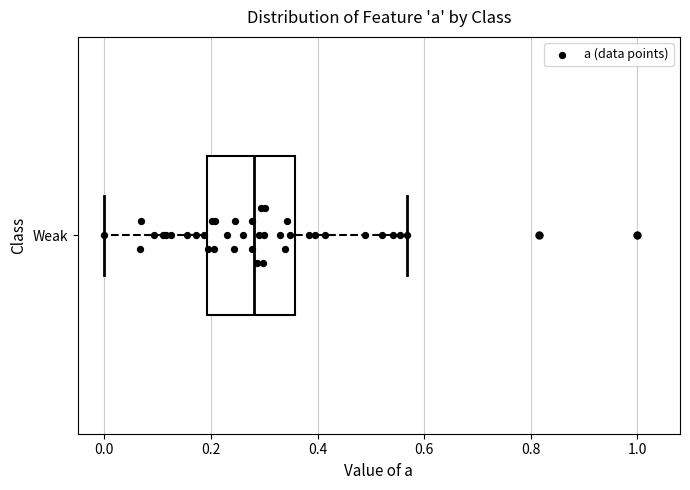

Transcribe this box plot: give where the median line is, the range the box spans, and where the two whiskers end, as read against the x-axis. The values are not printed on the chart, so give them approximately, as read against the axis.

median 0.28, box 0.20 to 0.36, whiskers 0.00 to 0.56